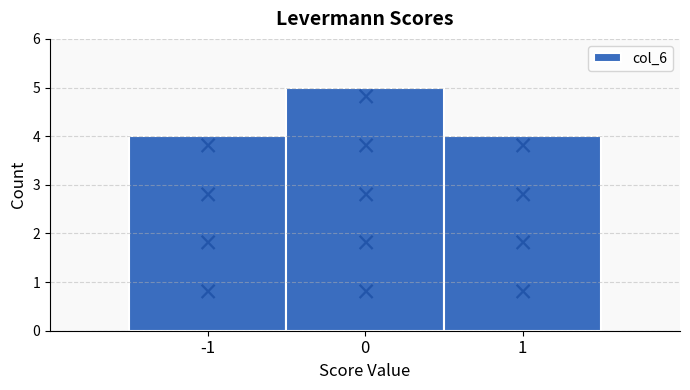

Reading left to right, list every bar in this chart as the range it spans on the x-axis followed by its height. The values are not printed on the chart, so give them approximately, as read against the axis.

-1.5 to -0.5: 4
-0.5 to 0.5: 5
0.5 to 1.5: 4